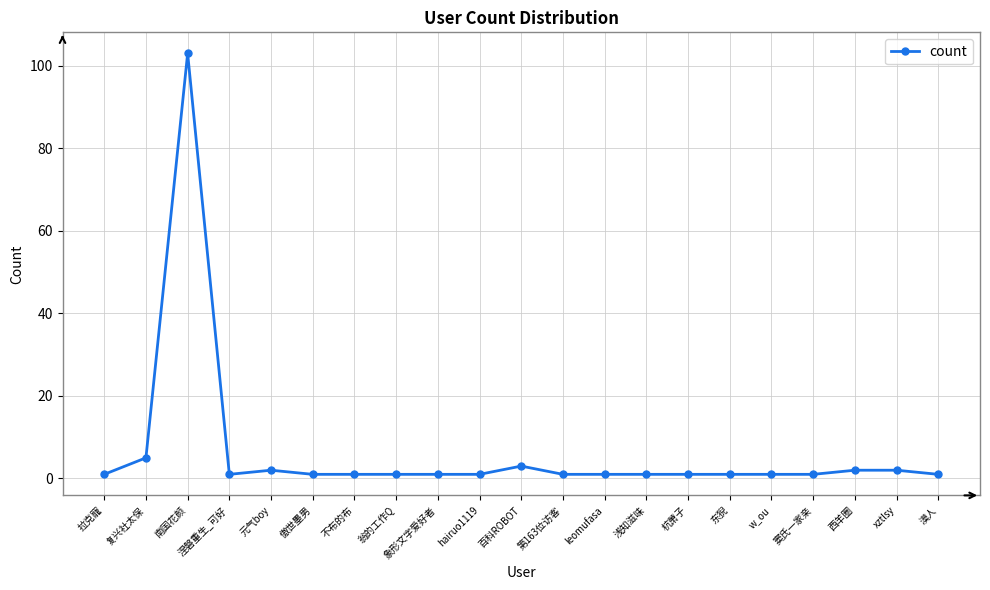

What is the average value?

6